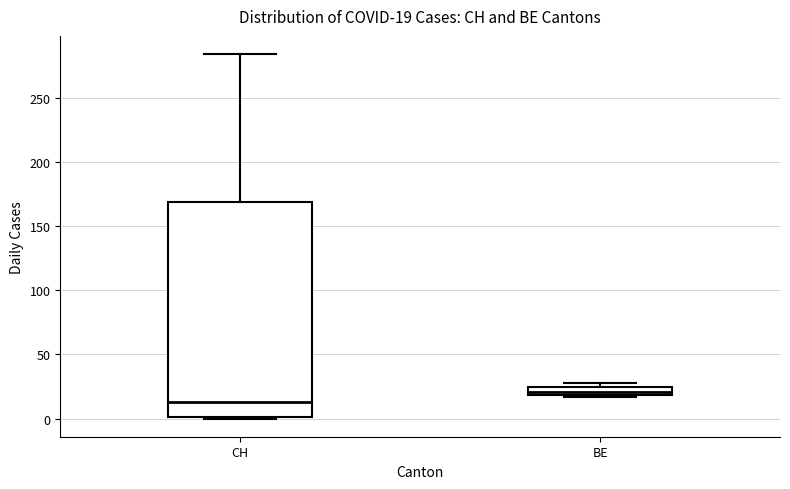

Comparing the boxes themselves (not the whiskers), which one is the tallest?

CH